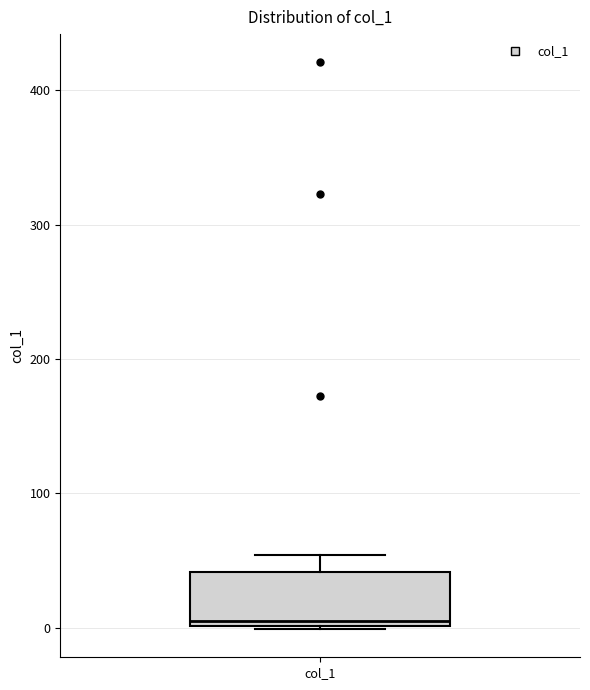

Transcribe this box plot: give where the median line is, the range the box spans, and where the two whiskers end, as read against the y-axis. The values are not printed on the chart, so give them approximately, as read against the axis.

median 0 (just above the box's lower edge), box 0 to 40, whiskers 0 to 50